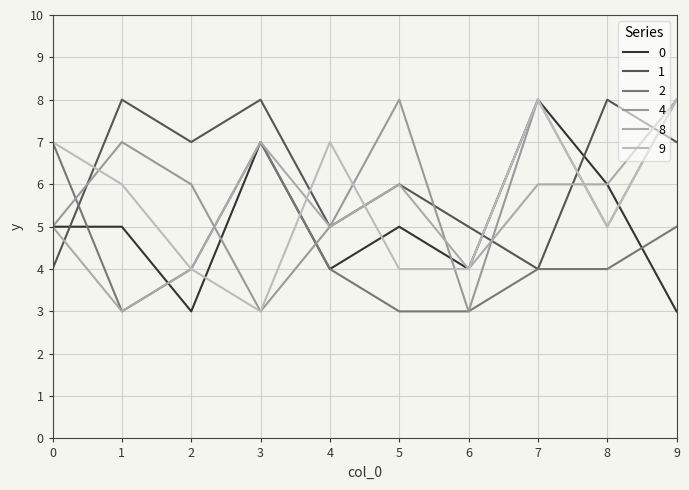

True or false: 4 and 9 cross at least once.

True